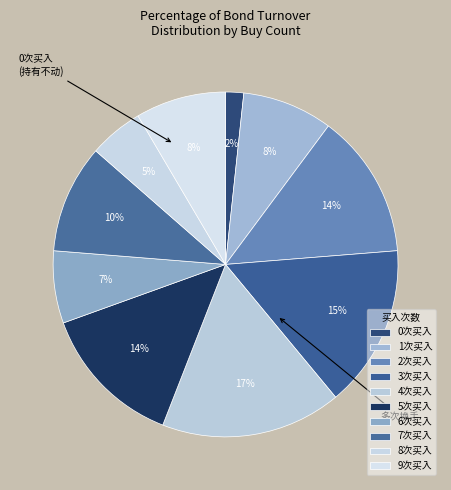

How many segments does this pie chart have?

10